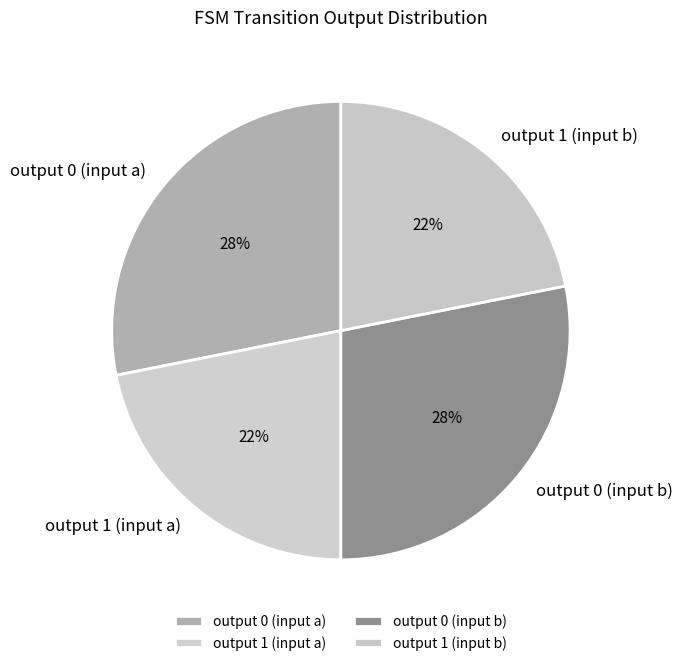

Do output 1 (input b) and output 1 (input a) together represent more than half of the pie?

No